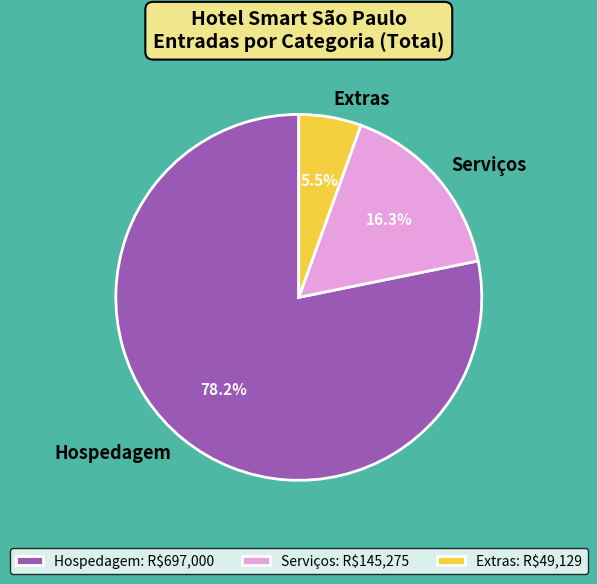

Which slice is the largest?

Hospedagem